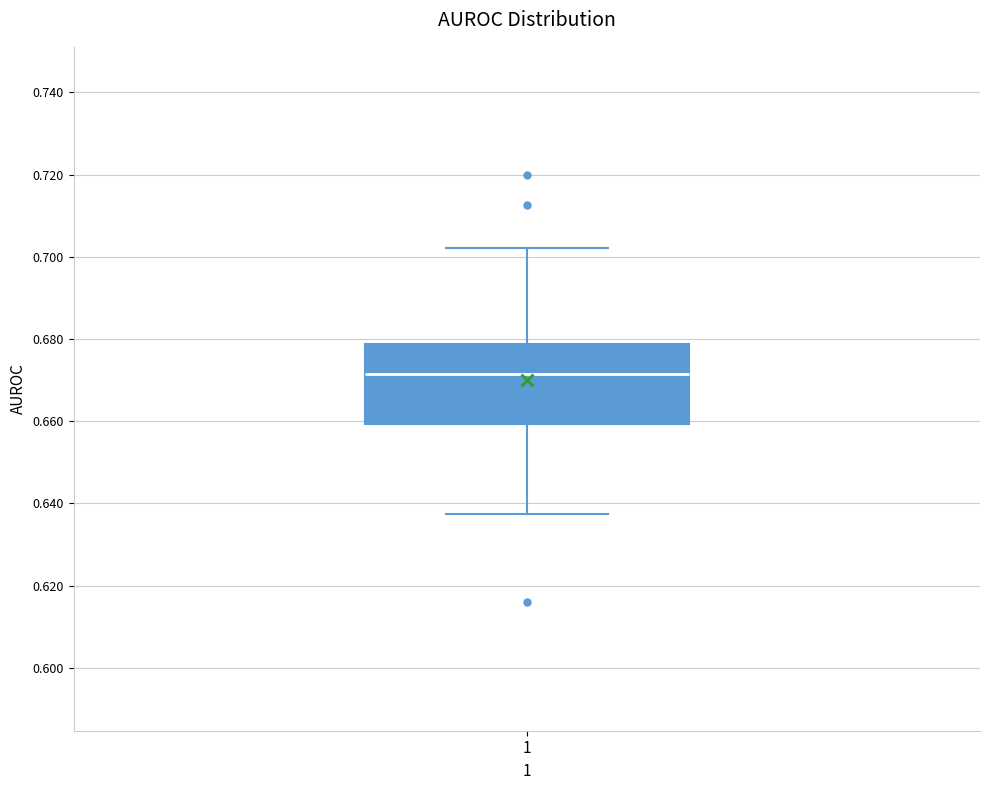

Transcribe this box plot: give where the median line is, the range the box spans, and where the two whiskers end, as read against the y-axis. The values are not printed on the chart, so give them approximately, as read against the axis.

median 0.672, box 0.660 to 0.678, whiskers 0.638 to 0.702